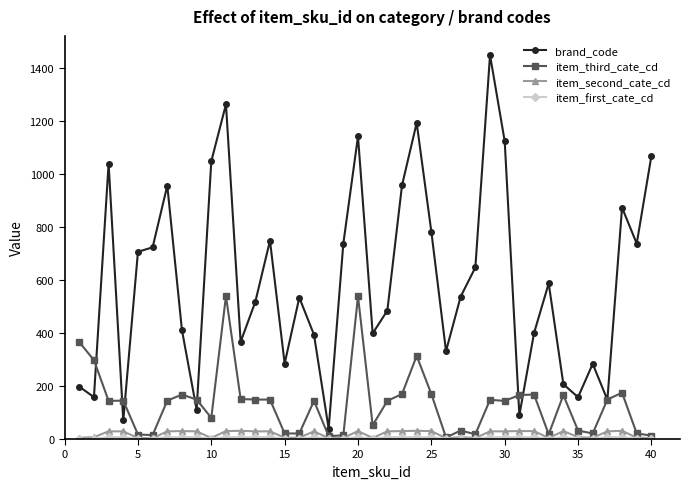

Which series has the largest range (max minus min)?

brand_code